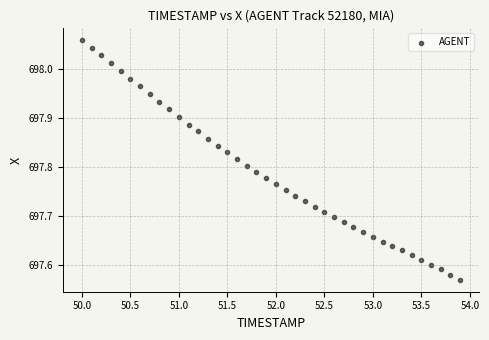

What is the range of Y values (max minus min)?

0.5